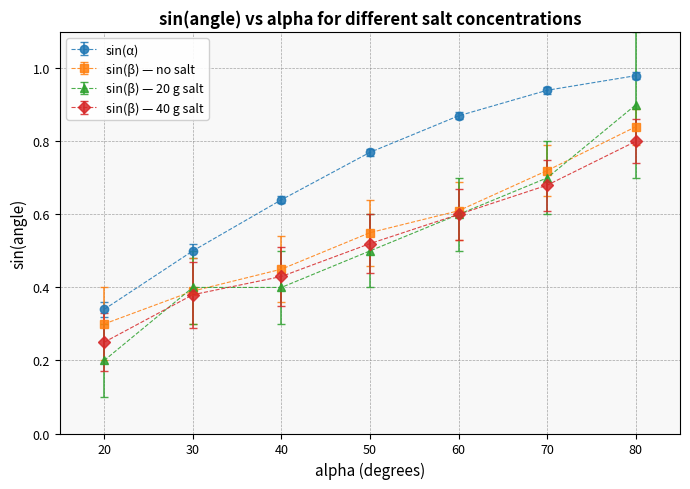

What are all the series names shown in the legend?

sin(α), sin(β) — no salt, sin(β) — 20 g salt, sin(β) — 40 g salt